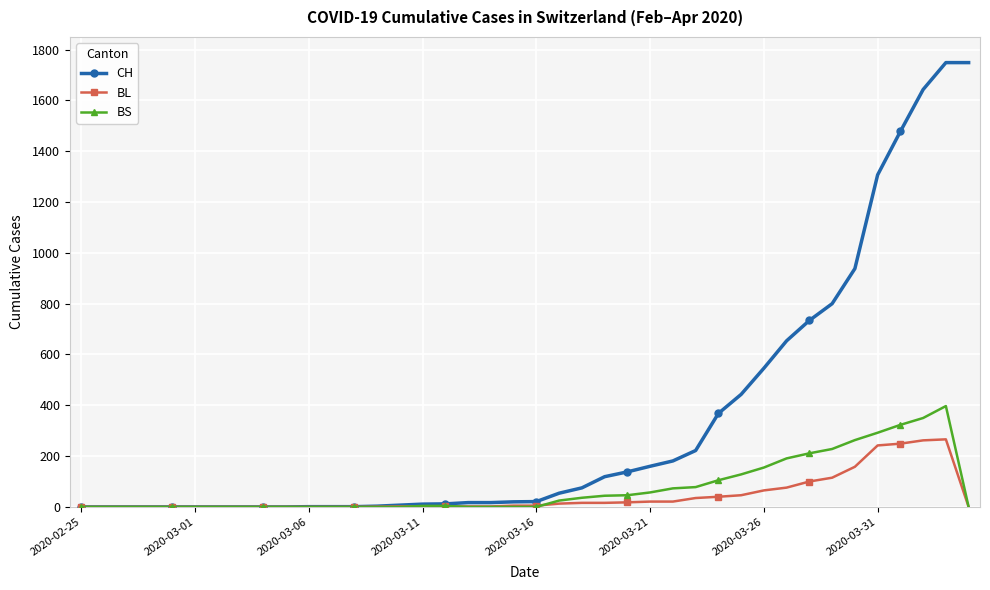

What is the value of the BS point at the 28th from the left?

78